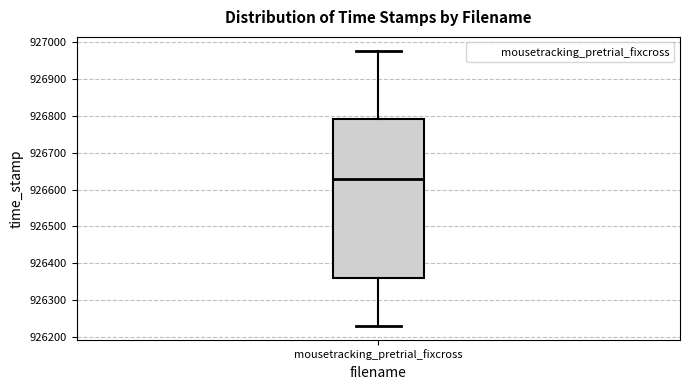

Transcribe this box plot: give where the median line is, the range the box spans, and where the two whiskers end, as read against the y-axis. The values are not printed on the chart, so give them approximately, as read against the axis.

median 926630, box 926360 to 926790, whiskers 926230 to 926980